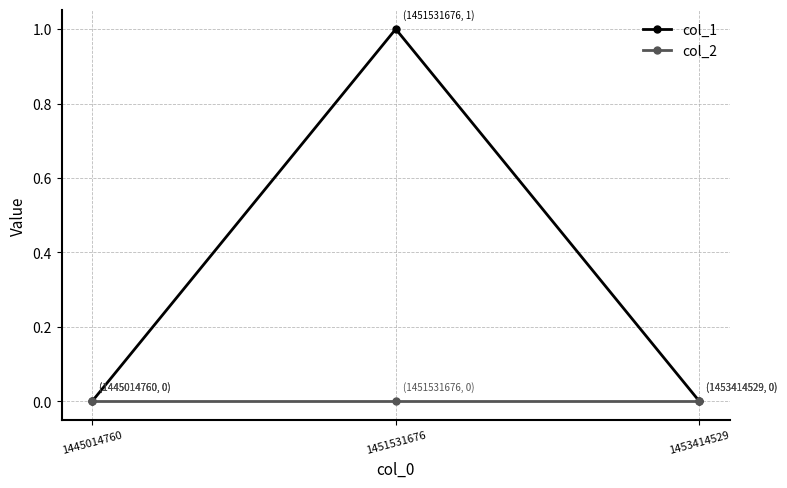

At which category is the sum across all series the highest?

1451531676